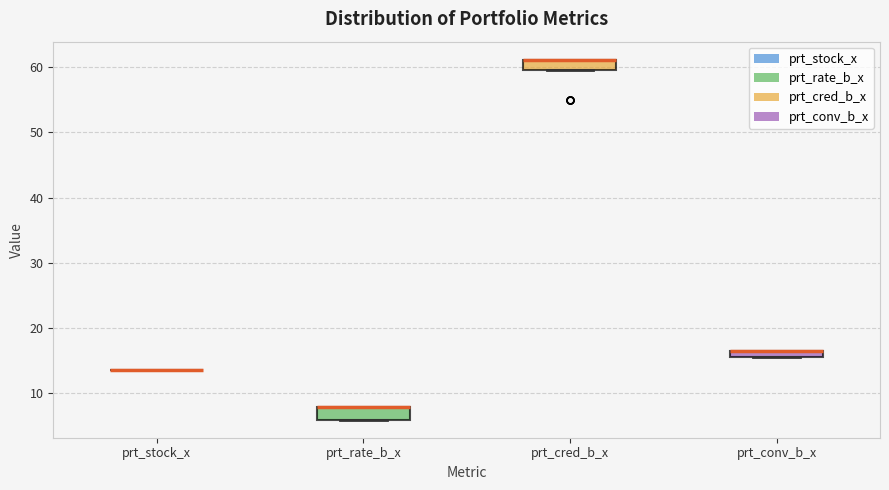

Where is the upper edge of the box for prt_conv_b_x on the y-axis? The values are not printed on the chart, so give them approximately, as read against the axis.

17